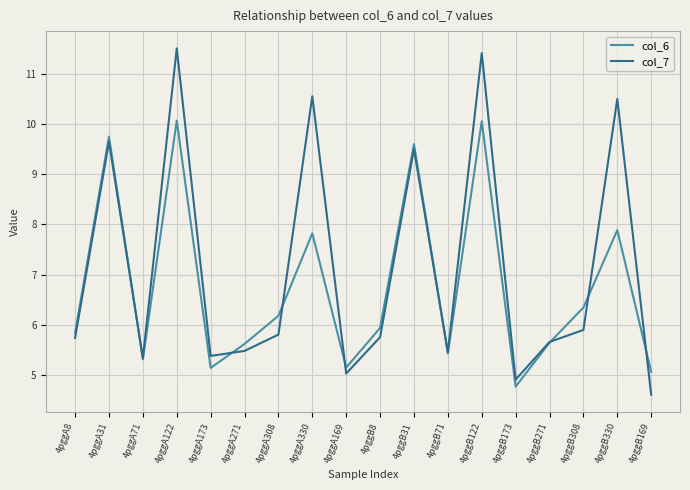

Is the value of col_6 at 4pggA71 greater than the value of col_7 at 4pggB330?

No